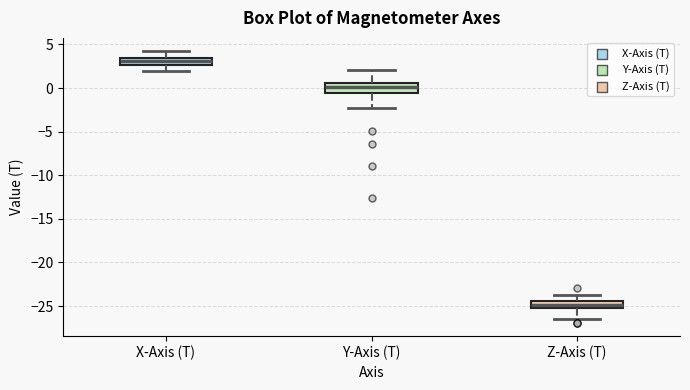

Reading left to right, read every box against the y-axis: the position of its median line, the range the box covers, and the ends of its whiskers. The values are not printed on the chart, so give them approximately, as read against the axis.

X-Axis (T): median 3.0, box 2.5 to 3.5, whiskers 2.0 to 4.0
Y-Axis (T): median 0.0, box -0.5 to 0.5, whiskers -2.5 to 2.0
Z-Axis (T): median -25.0, box -25.5 to -24.5, whiskers -26.5 to -23.5